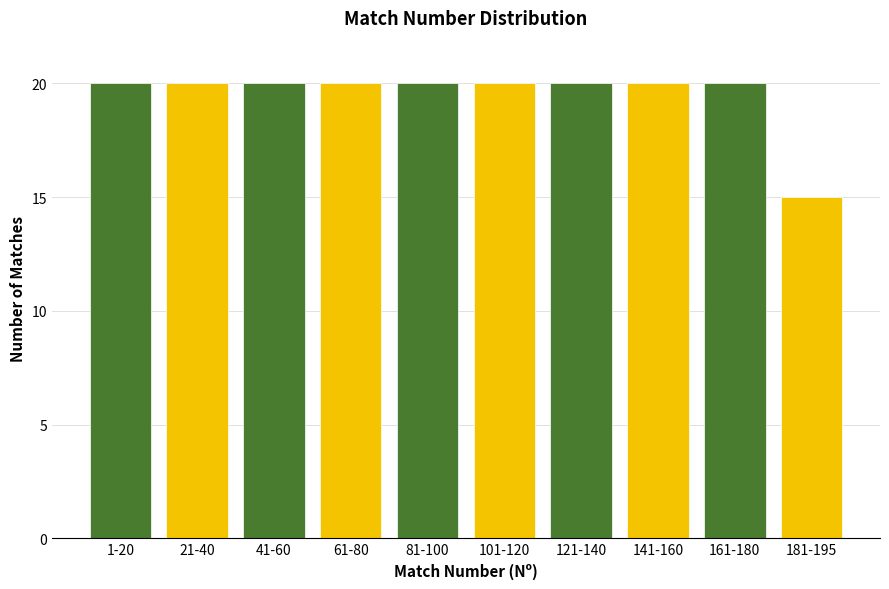

Reading right to left, extract all data points from this chart.

15	20	20	20	20	20	20	20	20	20